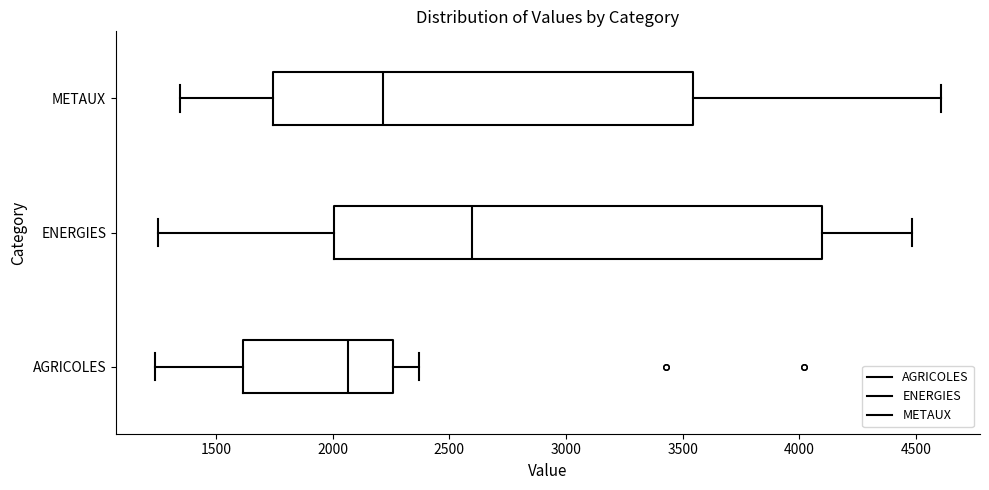

Reading bottom to top, read every box against the x-axis: the position of its median line, the range the box covers, and the ends of its whiskers. The values are not printed on the chart, so give them approximately, as read against the axis.

AGRICOLES: median 2050, box 1600 to 2250, whiskers 1250 to 2350
ENERGIES: median 2600, box 2000 to 4100, whiskers 1250 to 4500
METAUX: median 2200, box 1750 to 3550, whiskers 1350 to 4600